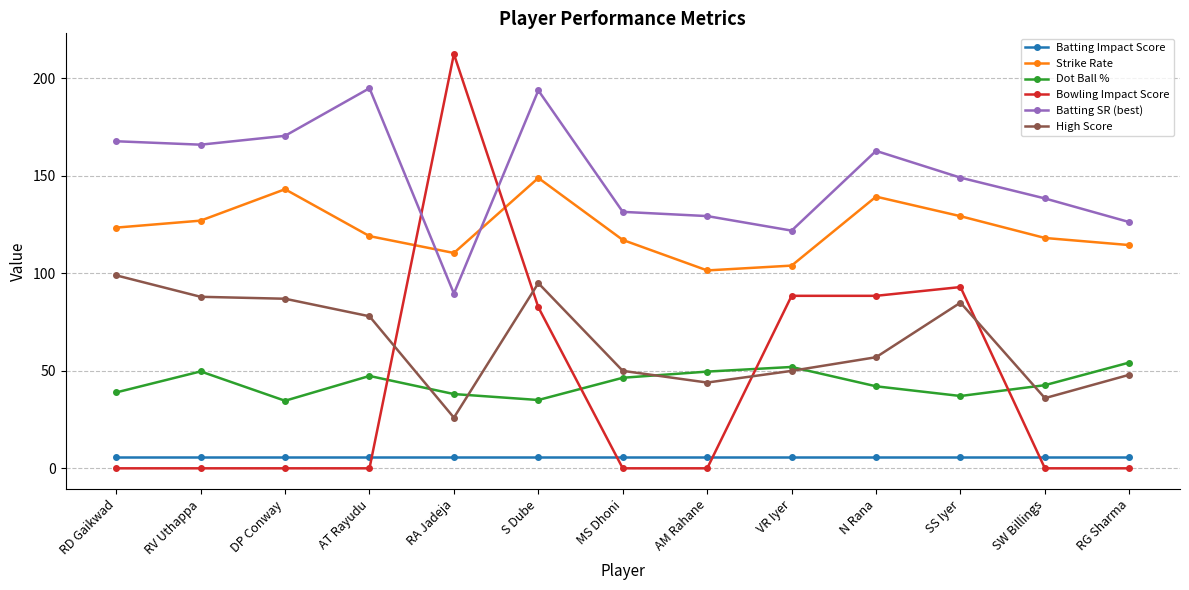

The Strike Rate series shows 71.3 at S Dube. True or false?

False